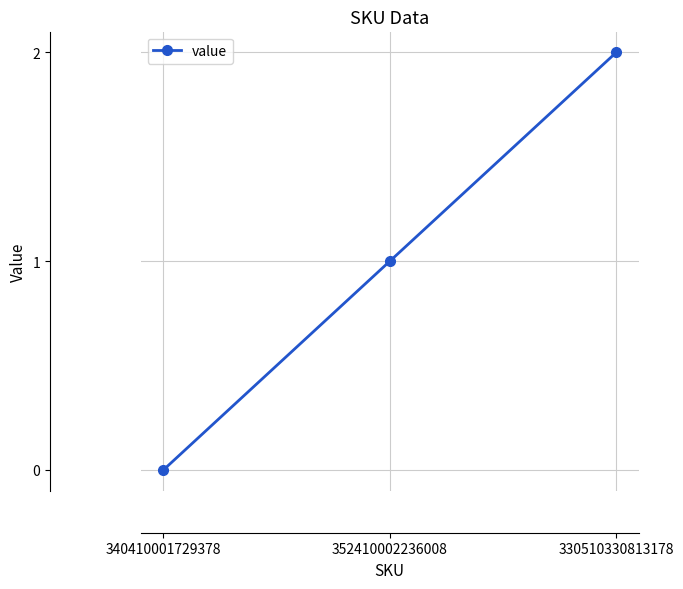

How many positive values are there?

2